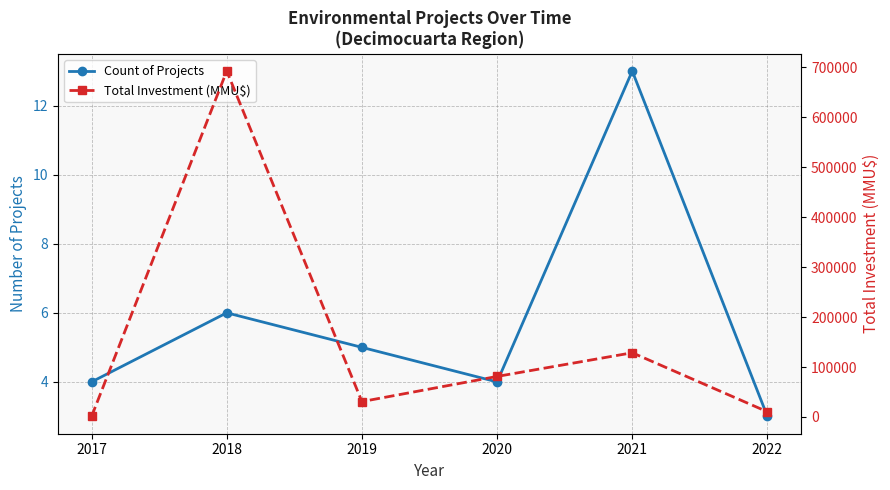

True or false: Count of Projects has more than 1 points higher than both neighbors.

True